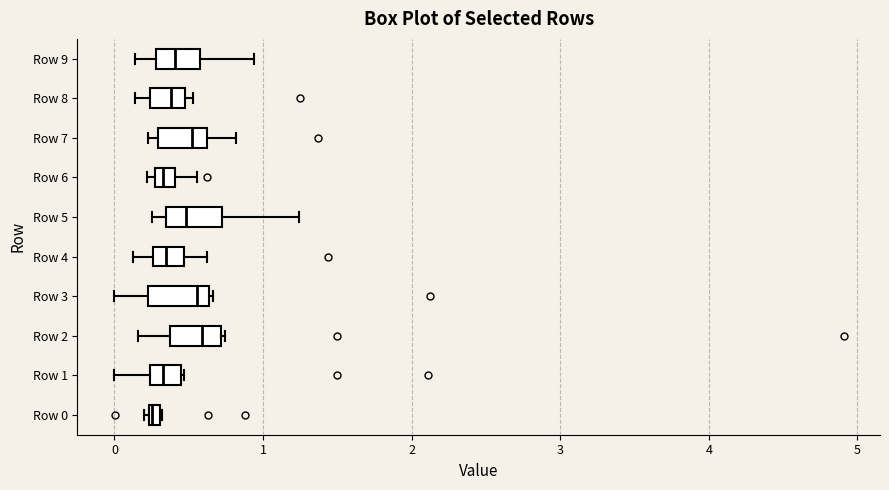

Where is the left edge of the box for Row 1 on the x-axis? The values are not printed on the chart, so give them approximately, as read against the axis.

0.2